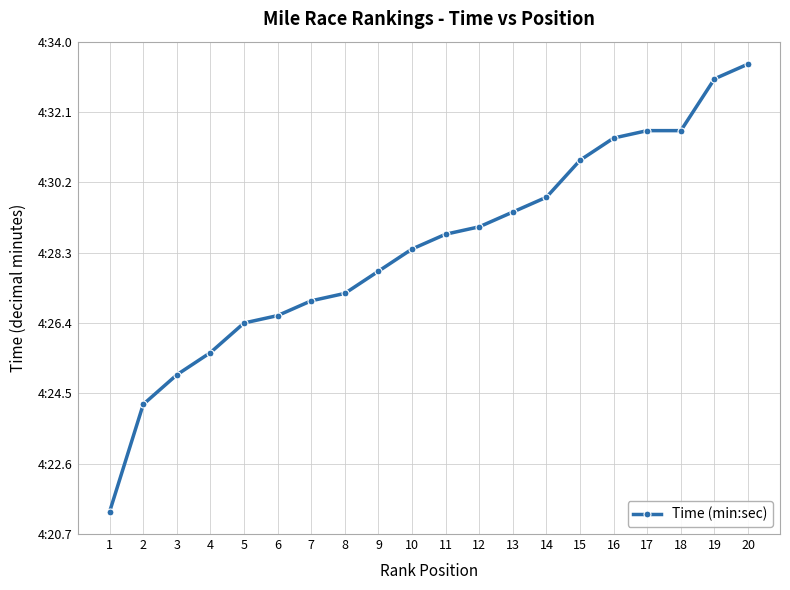

Rank the categories by value from lowest to highest.

1, 2, 3, 4, 5, 6, 7, 8, 9, 10, 11, 12, 13, 14, 15, 16, 17, 18, 19, 20